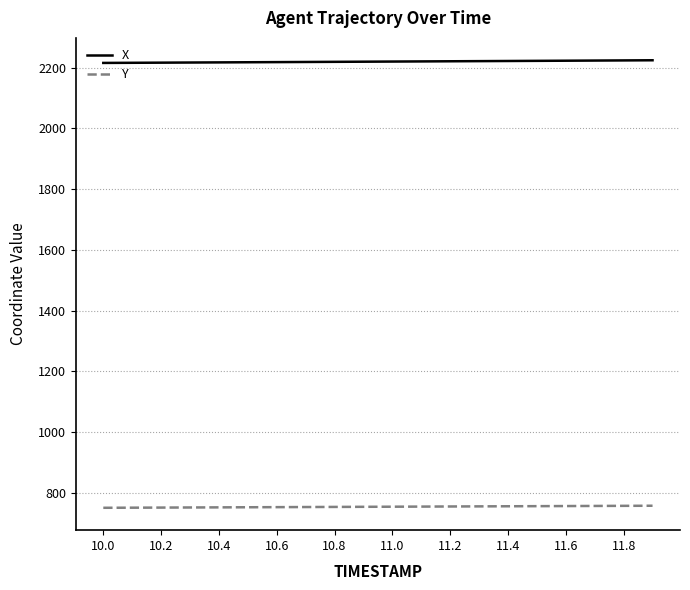

List the series in order of their overall mean, highest first.

X, Y